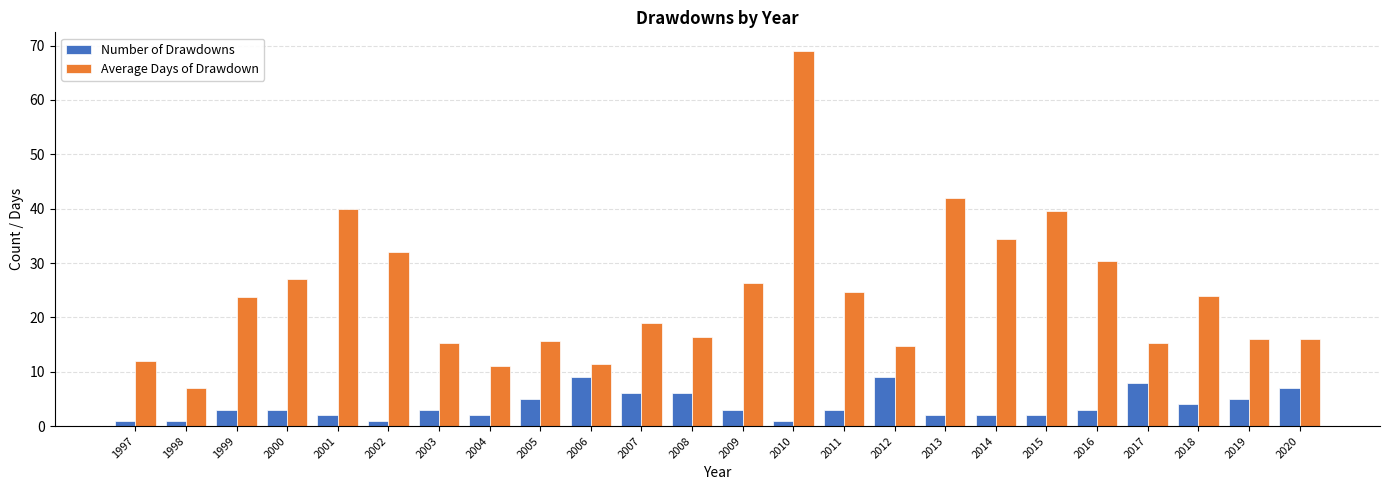

How many Number of Drawdowns values are between 2 and 6?

16